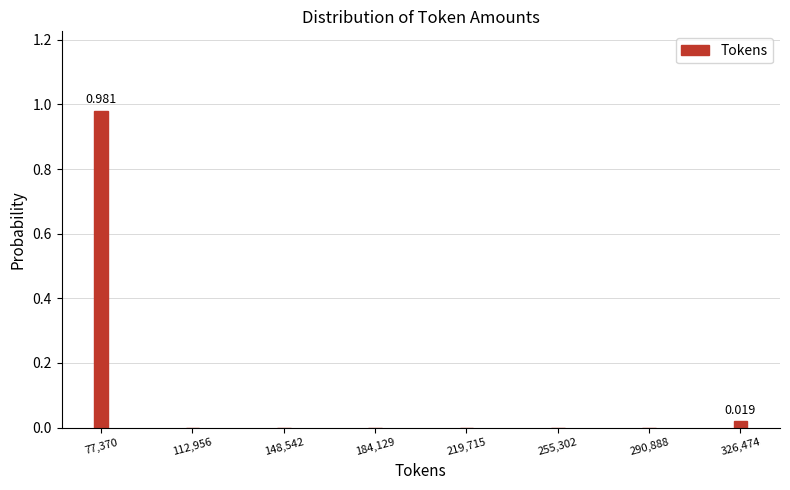

Are the bars horizontal?

No